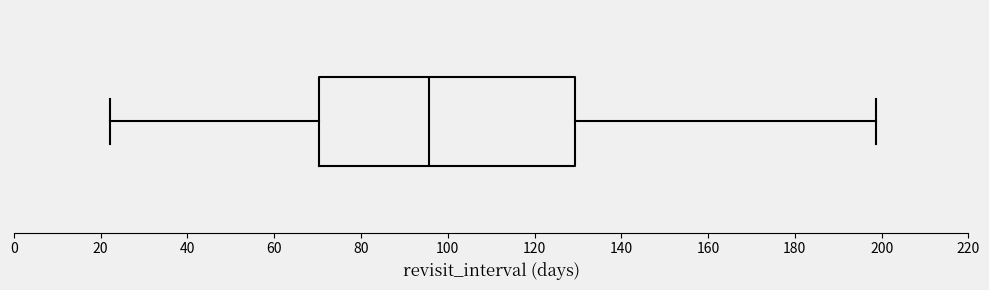

Transcribe this box plot: give where the median line is, the range the box spans, and where the two whiskers end, as read against the x-axis. The values are not printed on the chart, so give them approximately, as read against the axis.

median 96, box 70 to 130, whiskers 22 to 198